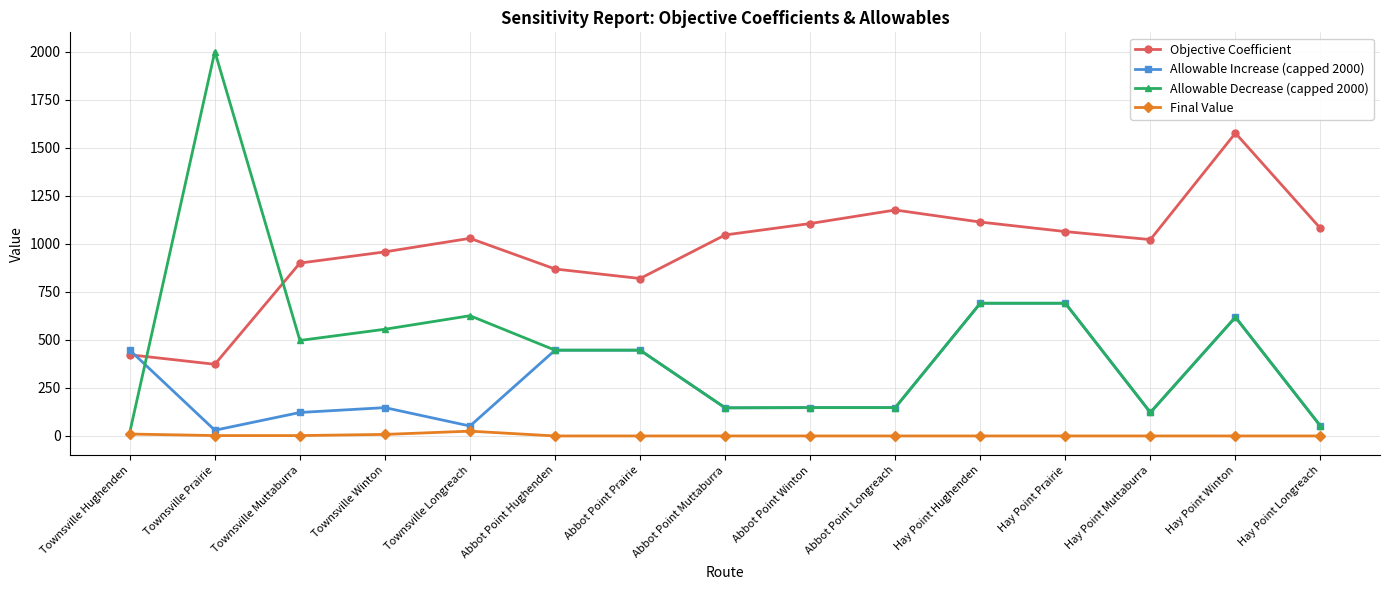

At which category does Objective Coefficient reach its first local peak?

Townsville Longreach